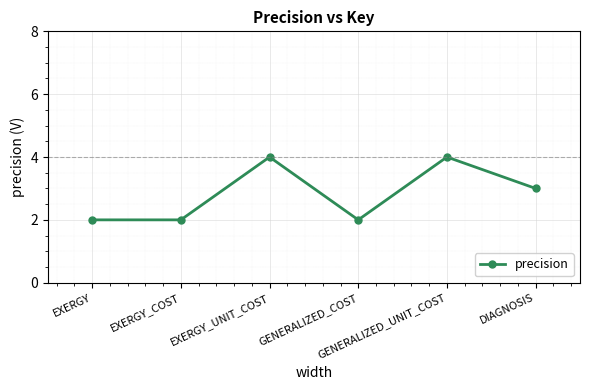

Reading right to left, extract all data points from this chart.

3	4	2	4	2	2